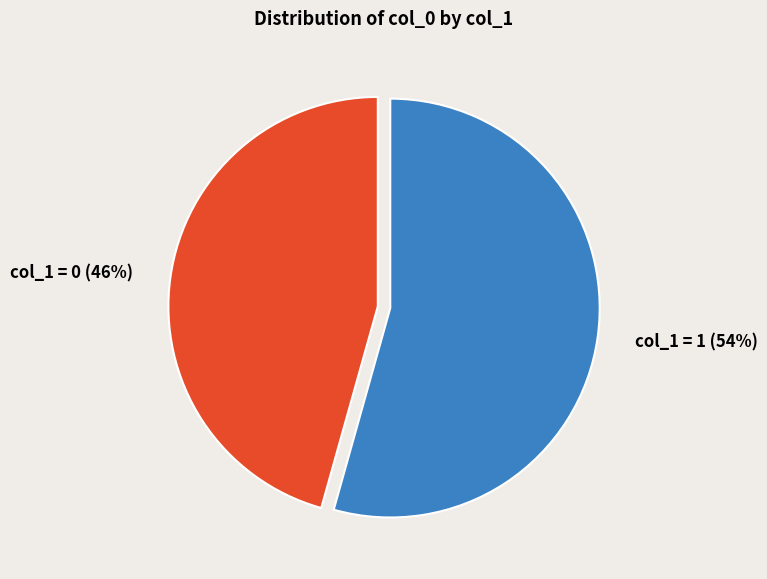

Rank the categories by value from lowest to highest.

col_1 = 0 (46%), col_1 = 1 (54%)